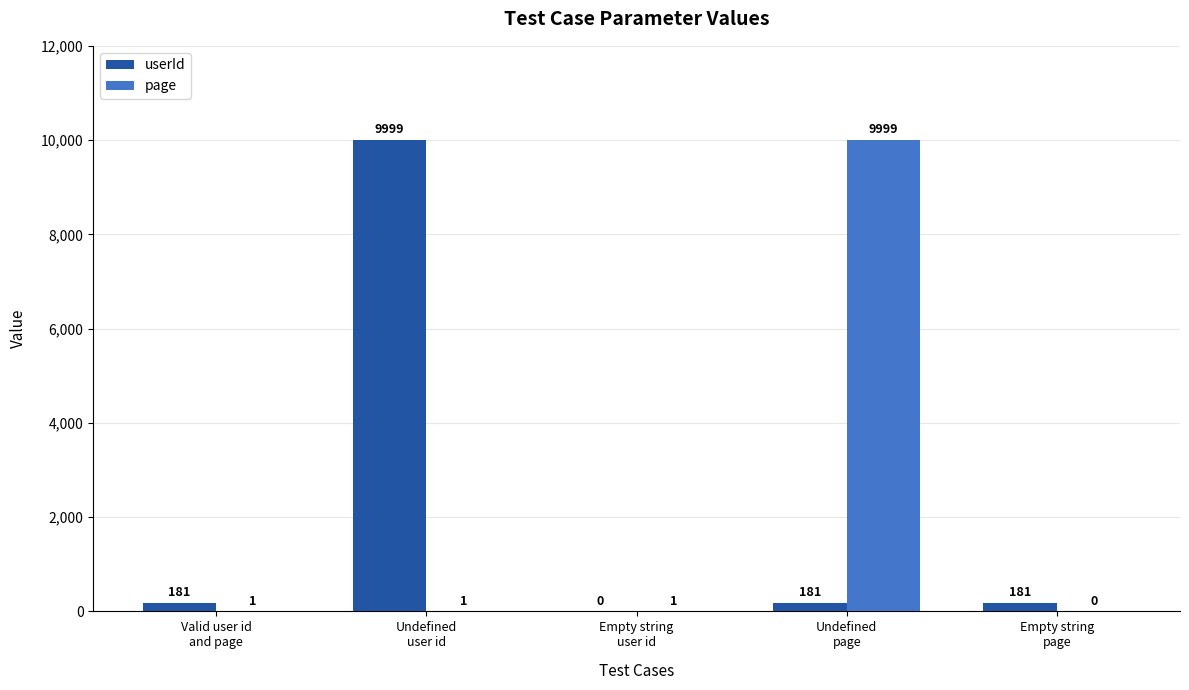

Count the number of data series in this chart.

2